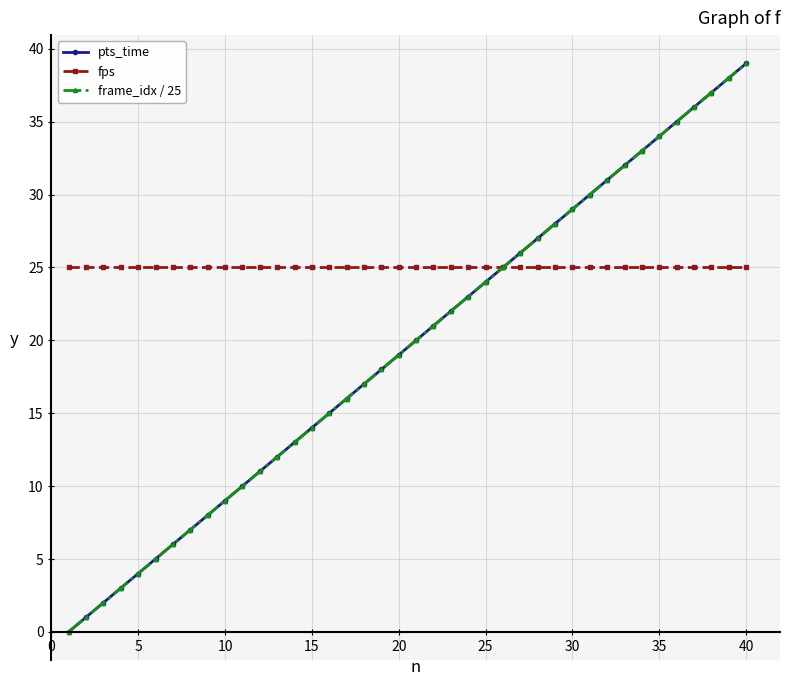

Is this an area chart (filled region under the line)?

No